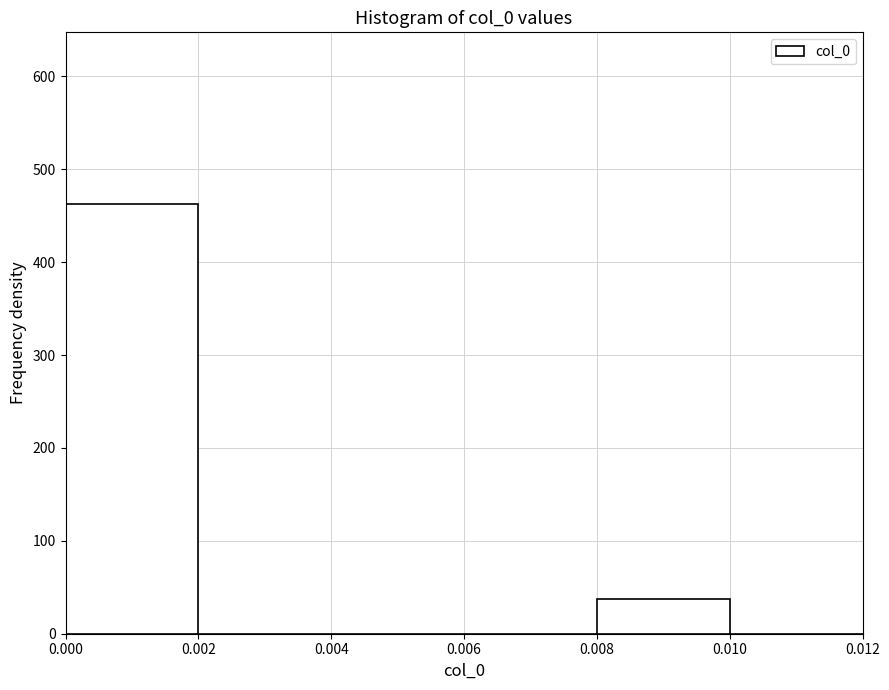

Over which range of the x-axis is the bar tallest?

0.000 to 0.002